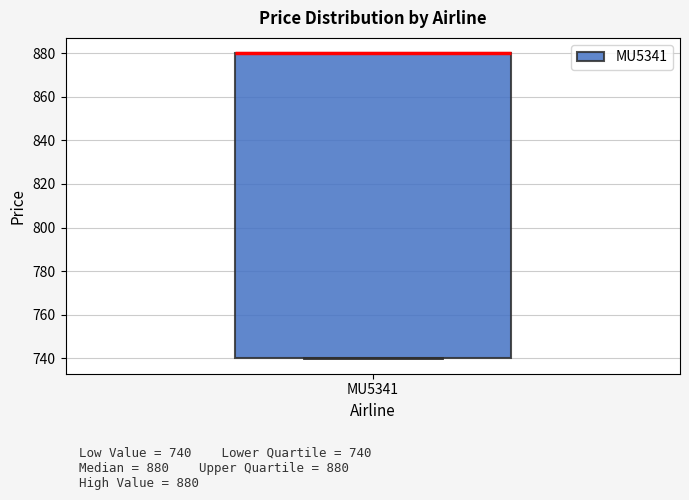

Where is the lower edge of the box for MU5341 on the y-axis? The values are not printed on the chart, so give them approximately, as read against the axis.

740